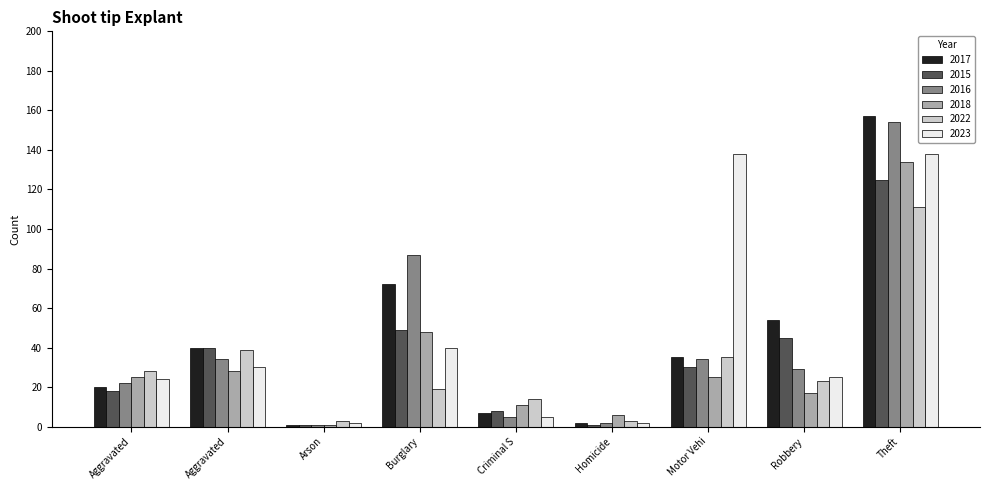

Reading left to right, list all the values displayed in this chart.

2017: Aggravated=20	Aggravated=40	Arson=1	Burglary=72	Criminal S=7	Homicide=2	Motor Vehi=35	Robbery=54	Theft=157
2015: Aggravated=18	Aggravated=40	Arson=1	Burglary=49	Criminal S=8	Homicide=1	Motor Vehi=30	Robbery=45	Theft=125
2016: Aggravated=22	Aggravated=34	Arson=1	Burglary=87	Criminal S=5	Homicide=2	Motor Vehi=34	Robbery=29	Theft=154
2018: Aggravated=25	Aggravated=28	Arson=1	Burglary=48	Criminal S=11	Homicide=6	Motor Vehi=25	Robbery=17	Theft=134
2022: Aggravated=28	Aggravated=39	Arson=3	Burglary=19	Criminal S=14	Homicide=3	Motor Vehi=35	Robbery=23	Theft=111
2023: Aggravated=24	Aggravated=30	Arson=2	Burglary=40	Criminal S=5	Homicide=2	Motor Vehi=138	Robbery=25	Theft=138